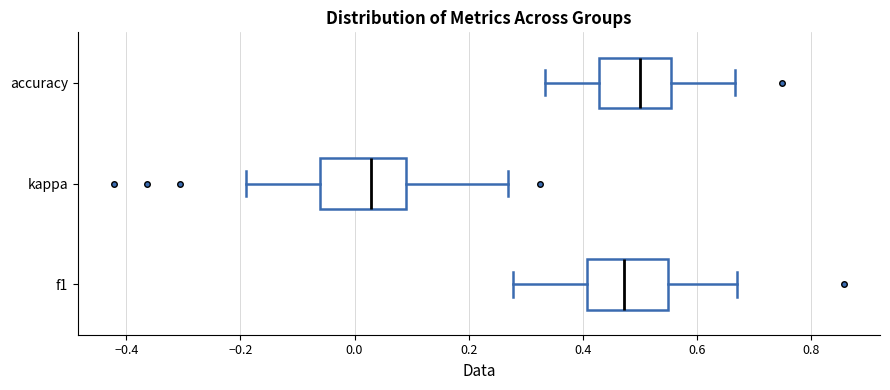

Reading bottom to top, read every box against the x-axis: the position of its median line, the range the box covers, and the ends of its whiskers. The values are not printed on the chart, so give them approximately, as read against the axis.

f1: median 0.48, box 0.40 to 0.54, whiskers 0.28 to 0.66
kappa: median 0.02, box -0.06 to 0.10, whiskers -0.20 to 0.26
accuracy: median 0.50, box 0.42 to 0.56, whiskers 0.34 to 0.66